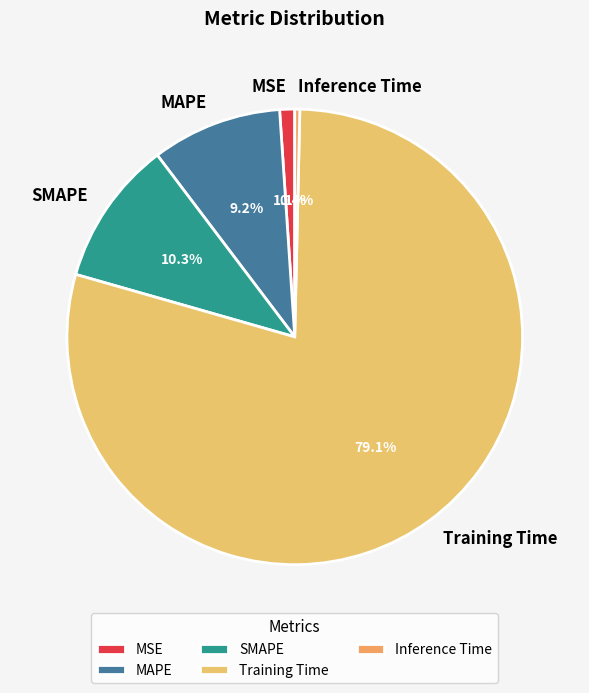

To the nearest percent, what percentage of the pie is MAPE?

9%